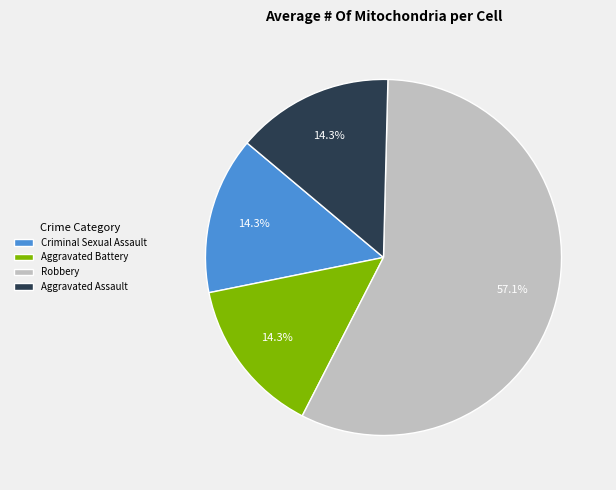

Is there any slice that represents more than half of the pie?

Yes